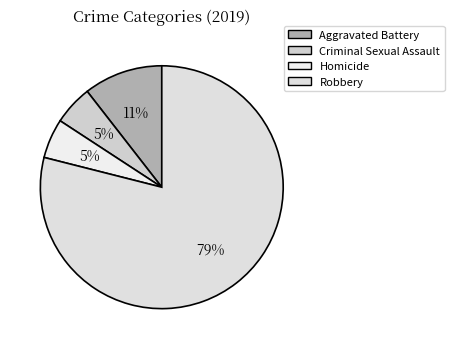

To the nearest percent, what is the average slice percentage?

25%